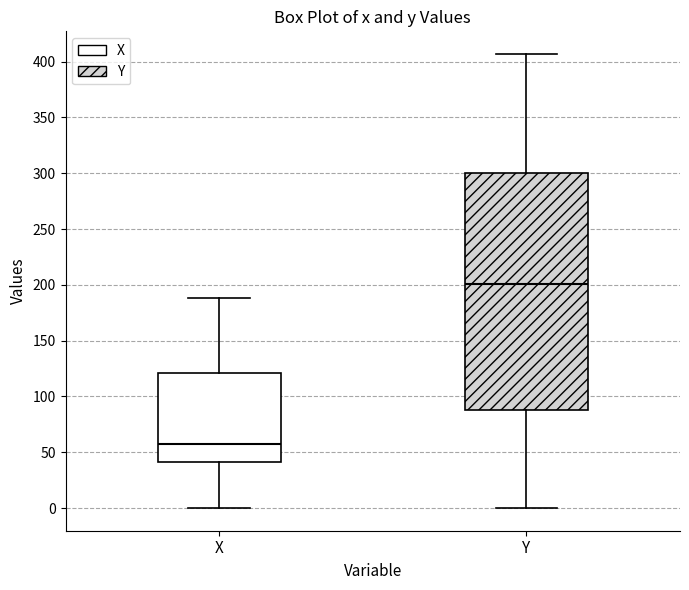

Comparing the boxes themselves (not the whiskers), which one is the tallest?

Y